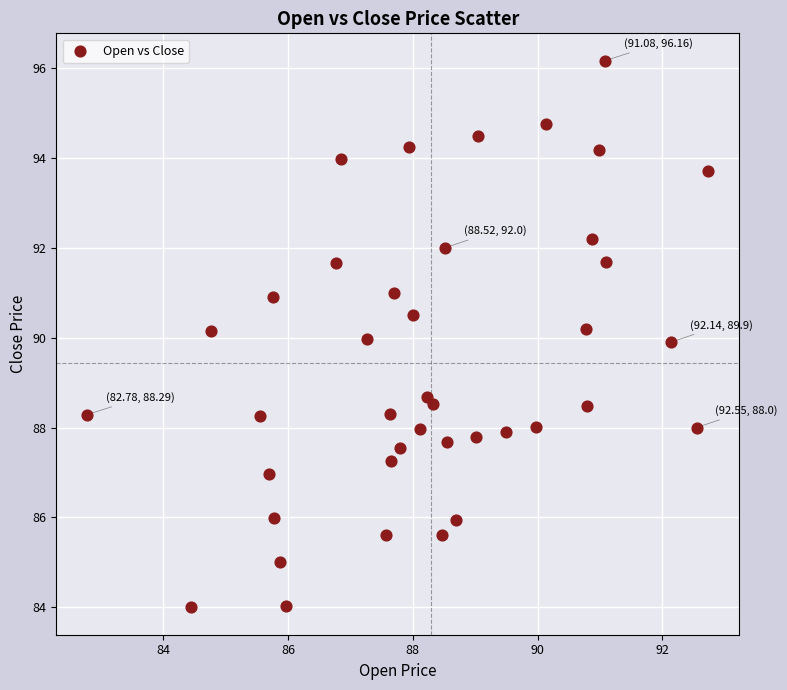

What is the range of Y values (max minus min)?

12.2